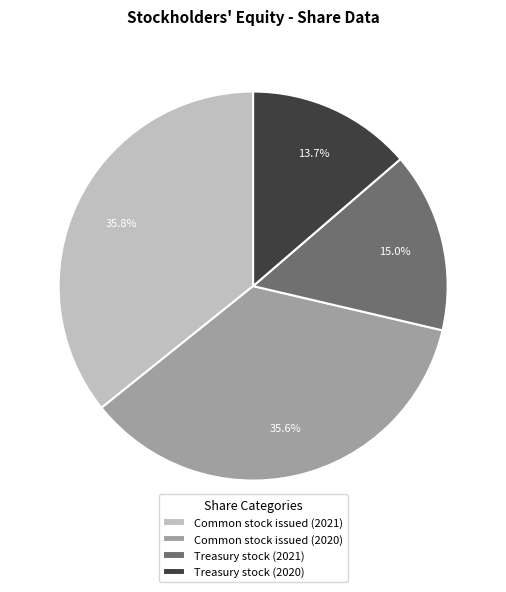

Count the number of slices in the pie.

4